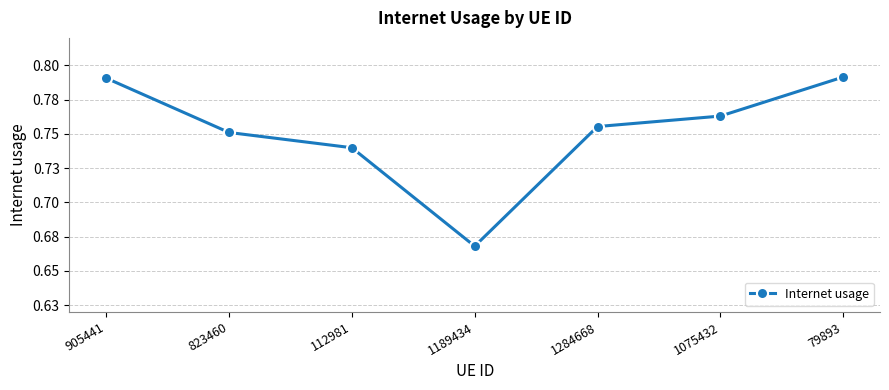

What is the approximate value at 1284668?

0.8